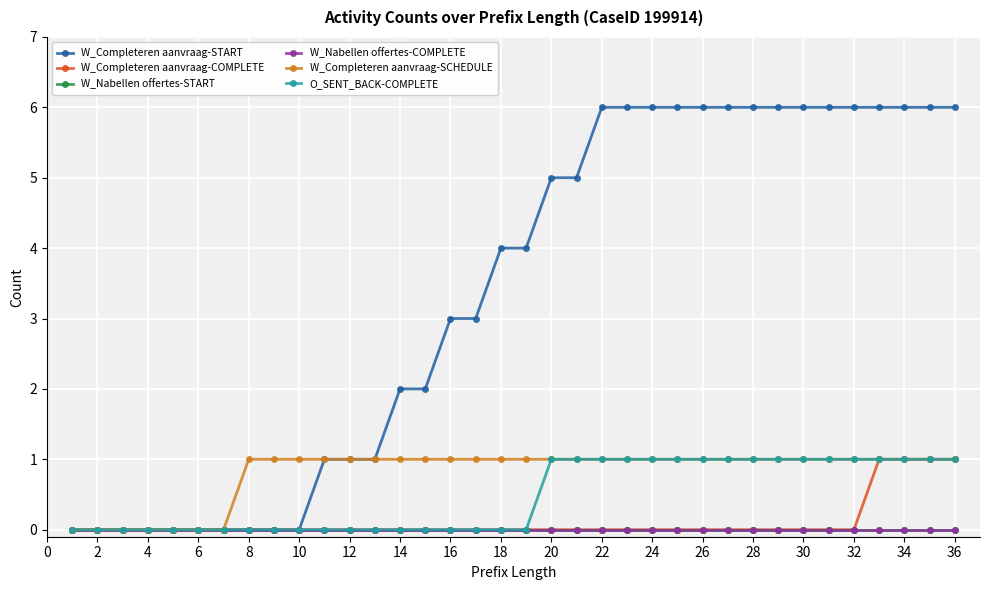

Is this an area chart (filled region under the line)?

No